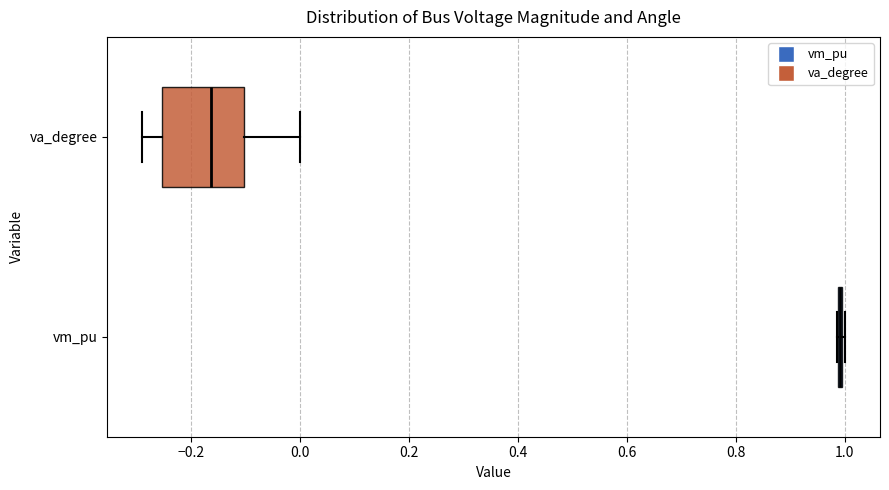

Reading bottom to top, read every box against the x-axis: the position of its median line, the range the box covers, and the ends of its whiskers. The values are not printed on the chart, so give them approximately, as read against the axis.

vm_pu: box collapsed to a line at 1.00, whiskers 0.98 to 1.00
va_degree: median -0.16, box -0.26 to -0.10, whiskers -0.28 to 0.00